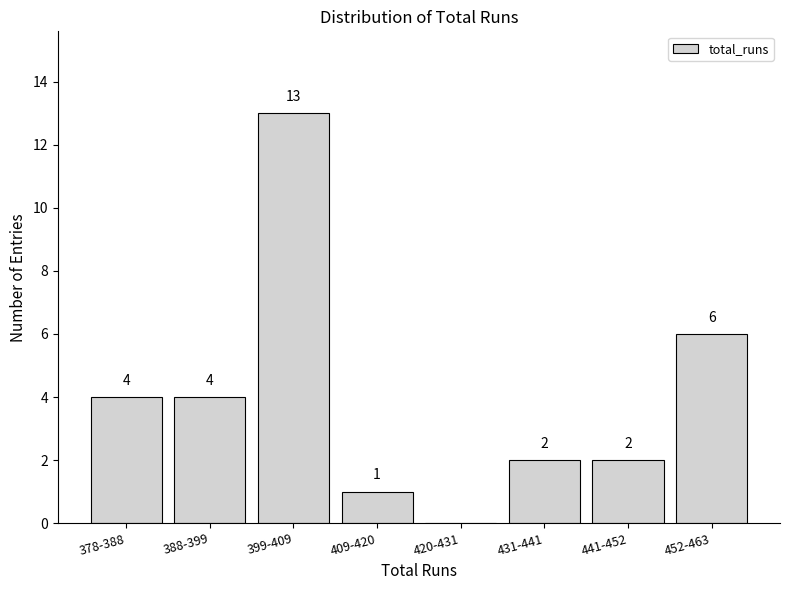

Reading left to right, extract all data points from this chart.

378-388=4	388-399=4	399-409=13	409-420=1	420-431=0	431-441=2	441-452=2	452-463=6